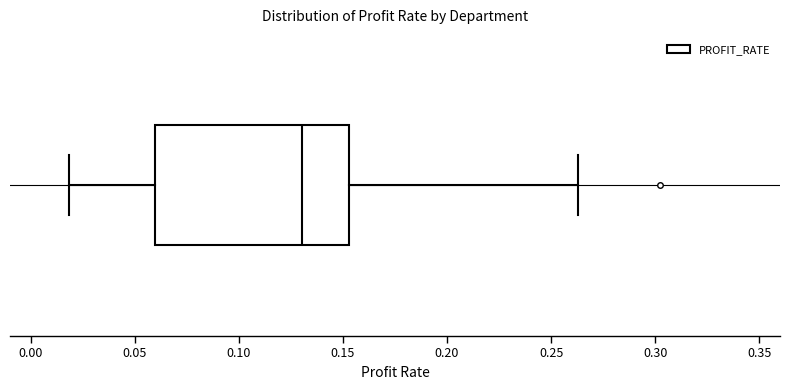

Transcribe this box plot: give where the median line is, the range the box spans, and where the two whiskers end, as read against the x-axis. The values are not printed on the chart, so give them approximately, as read against the axis.

median 0.130, box 0.060 to 0.155, whiskers 0.020 to 0.265